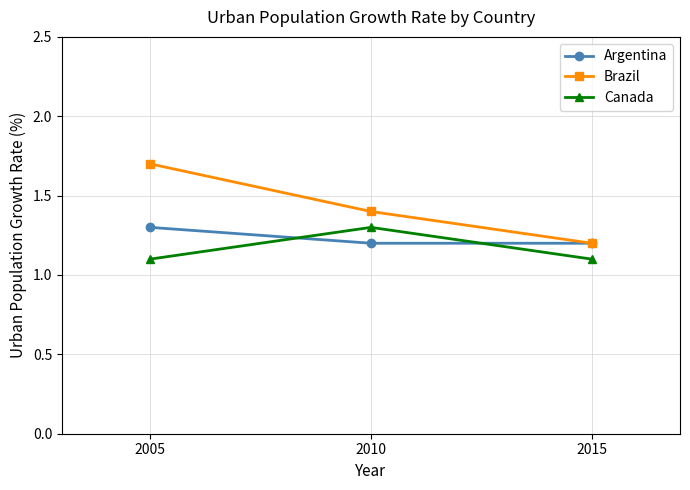

Which label corresponds to the largest value in the chart?

2005